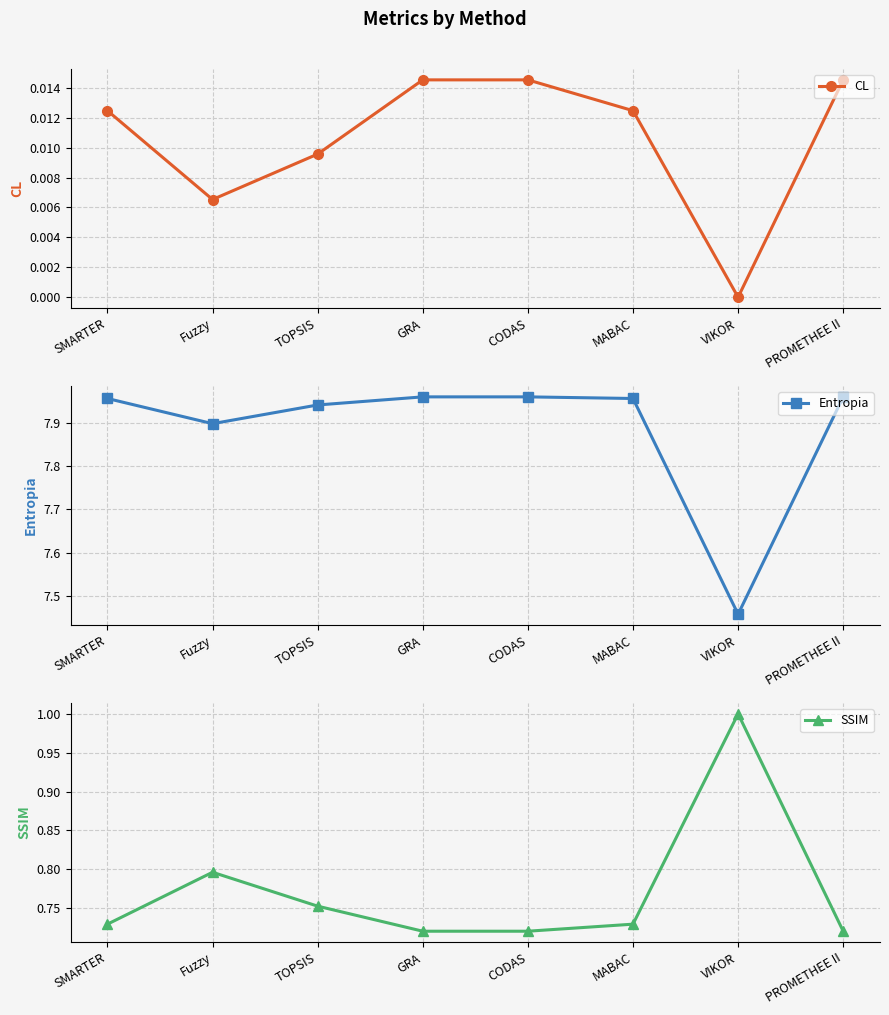

True or false: Entropia and SSIM intersect in this chart.

False